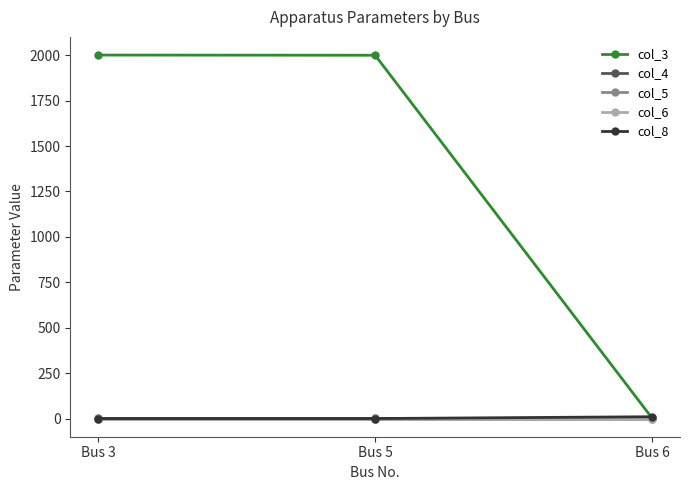

What is the difference between the col_3 values at Bus 6 and Bus 3?

2000.0